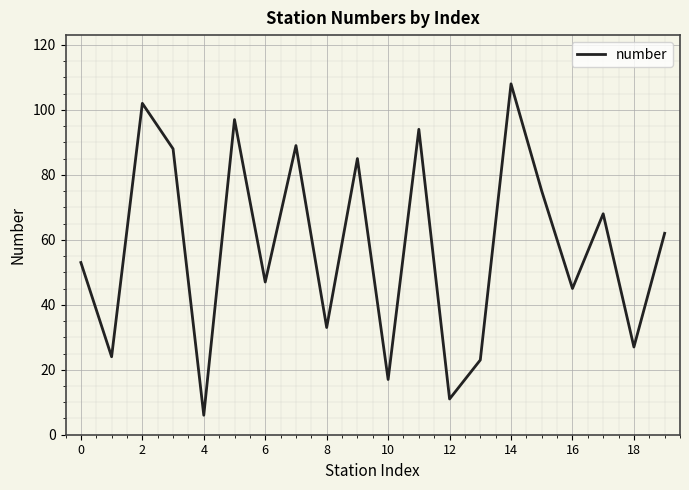

What is the smallest value displayed?

6